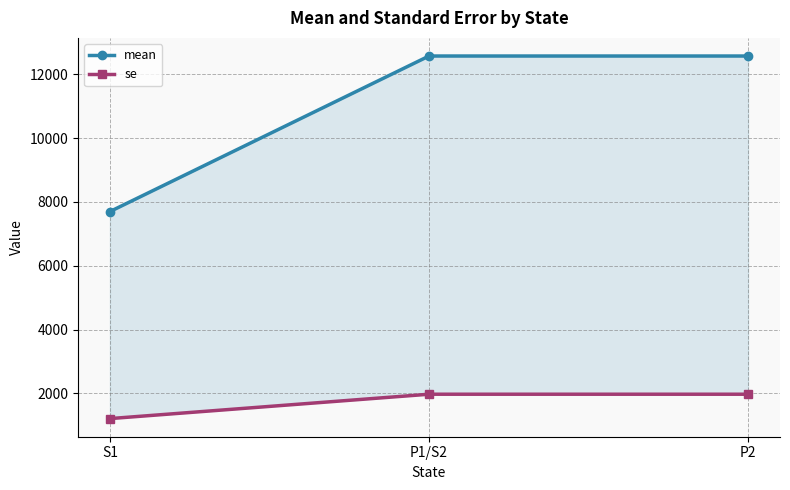

What is the difference between the highest and lowest values at S1?

6492.6